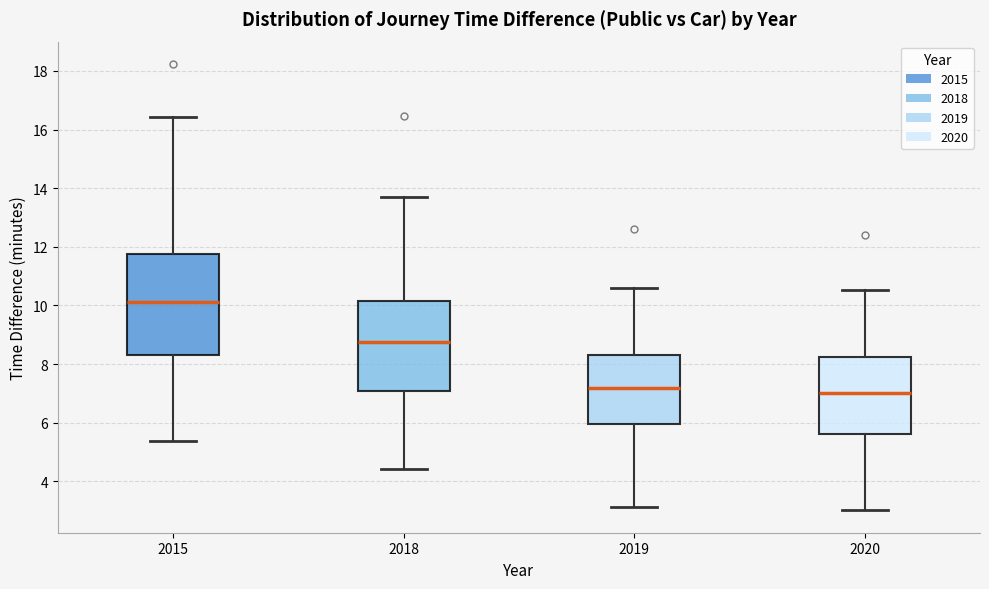

Which box's median line is the highest?

2015